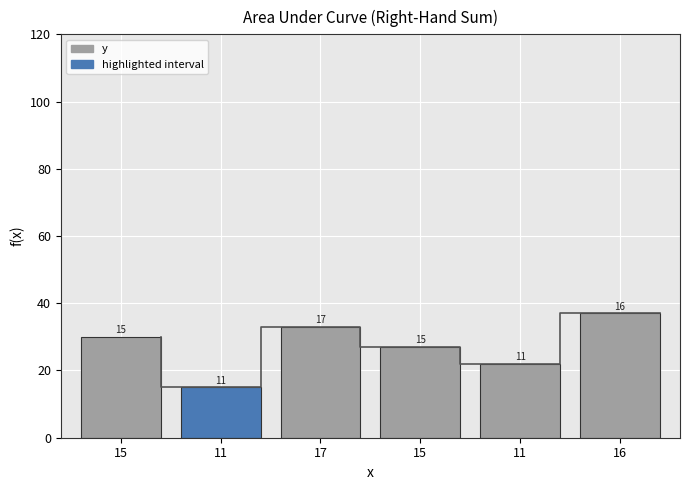

What is the label of the 6th bar from the left?

16